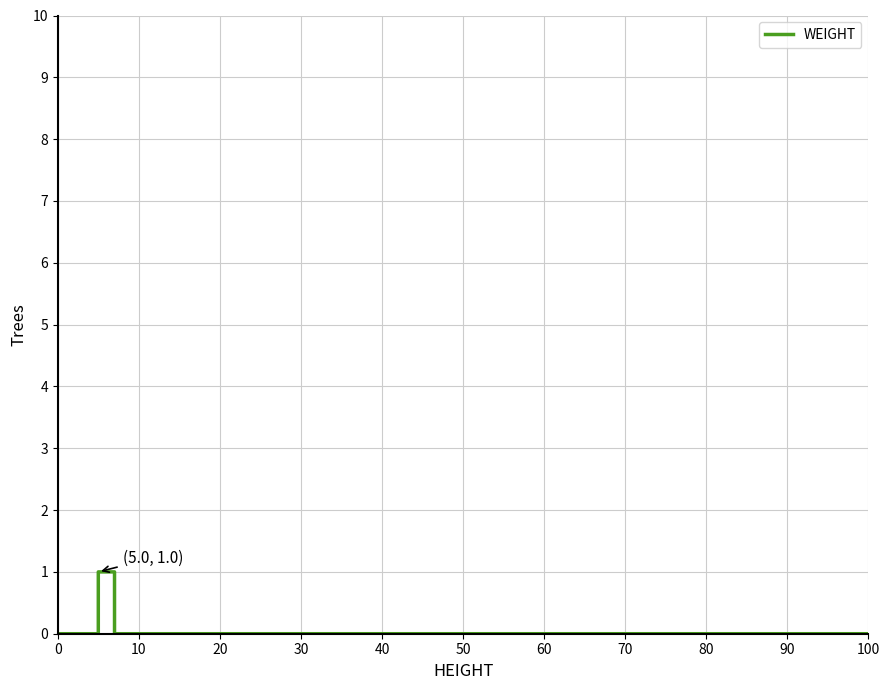

True or false: the data has more than 2 interior local peaks.

False